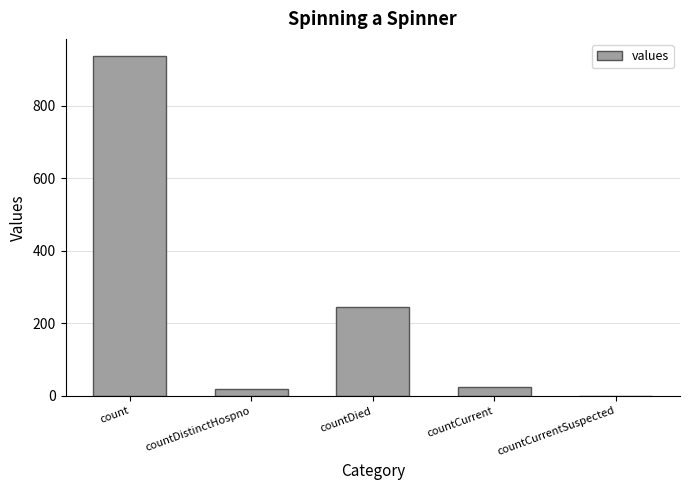

Reading right to left, list all the values displayed in this chart.

countCurrentSuspected=0	countCurrent=24	countDied=244	countDistinctHospno=18	count=938